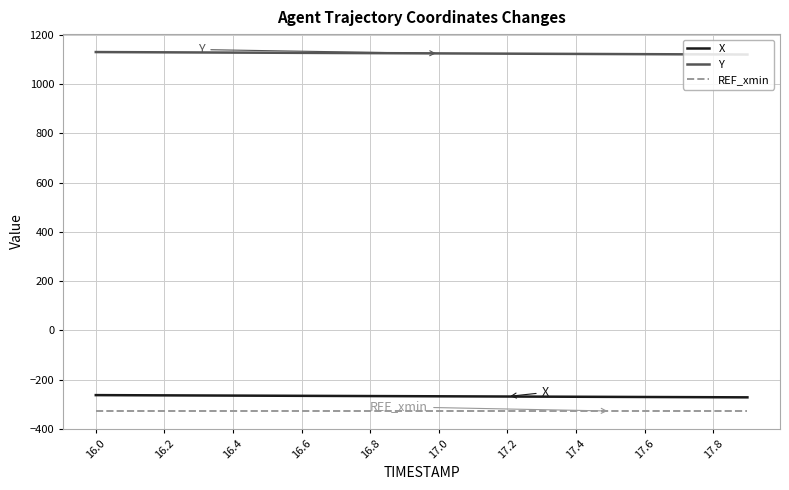

True or false: Y and X cross at least once.

False